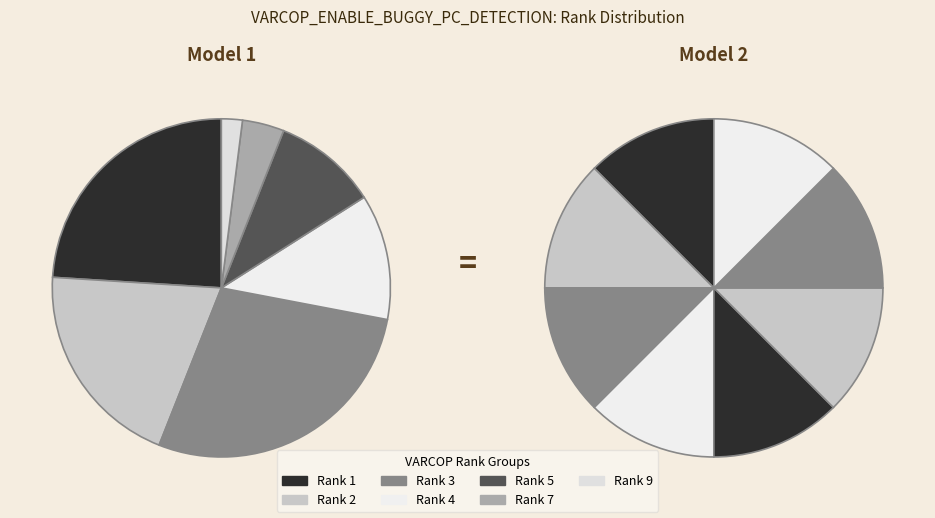

Is there any slice that represents more than half of the pie?

No